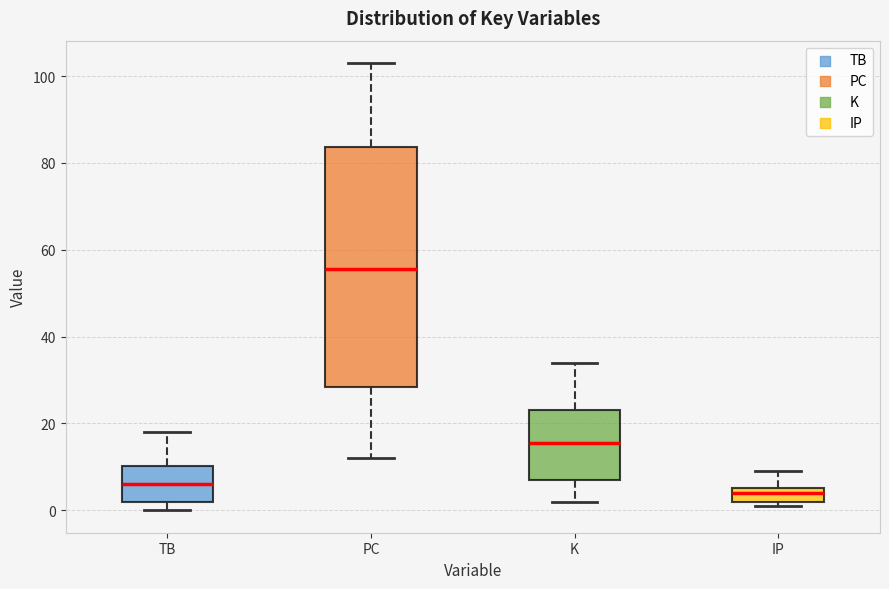

Which box is the tallest, from its lower edge to its upper edge?

PC